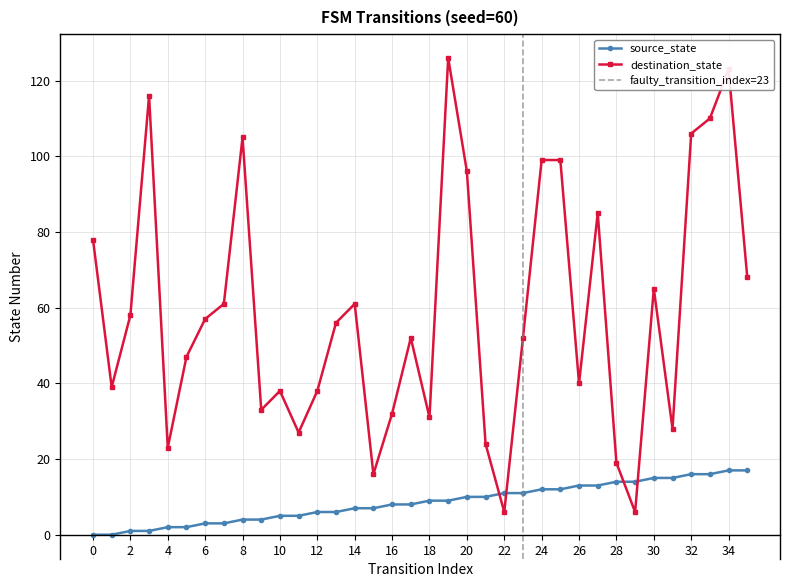

True or false: source_state and destination_state intersect in this chart.

True